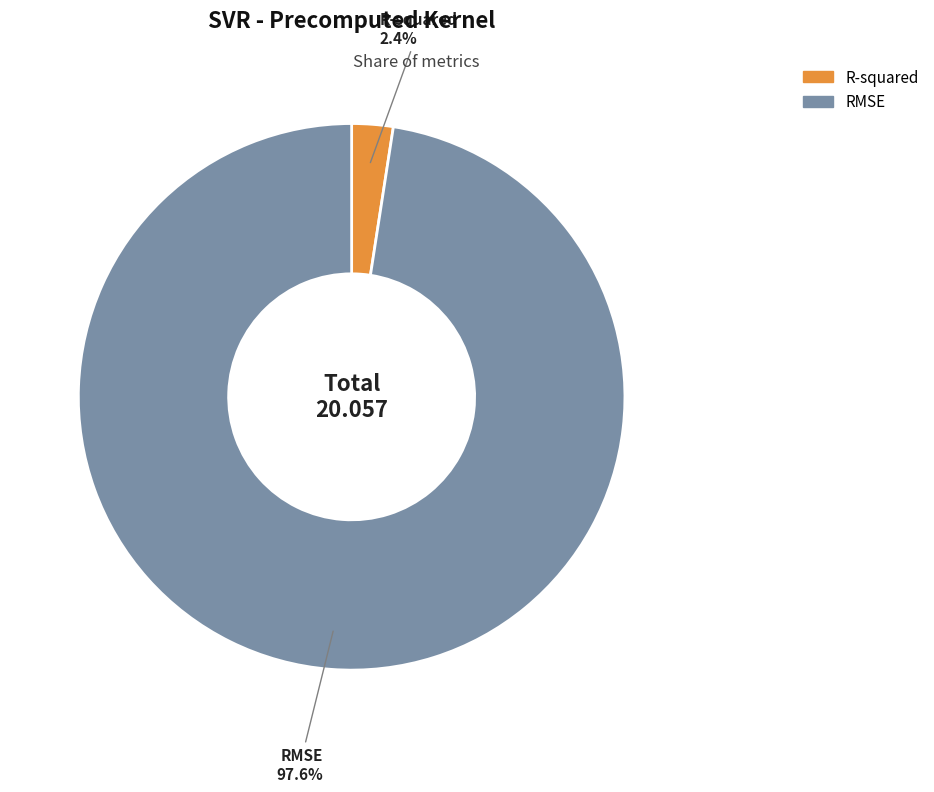

To the nearest percent, what is the combined percentage of R-squared and RMSE?

100%